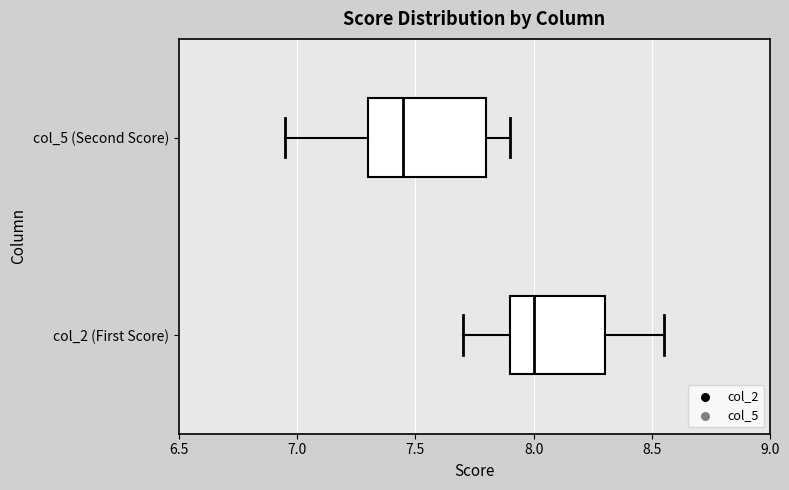

Comparing the boxes themselves (not the whiskers), which one is the widest?

col_5 (Second Score)